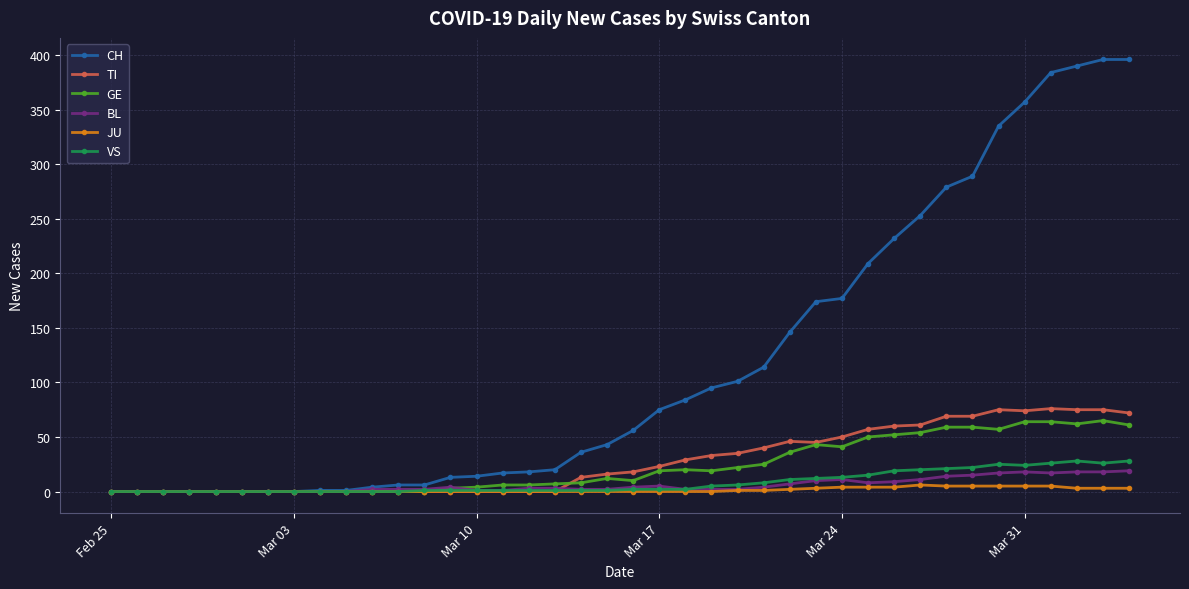

Rank the series by their maximum value, from highest to lowest.

CH, TI, GE, VS, BL, JU